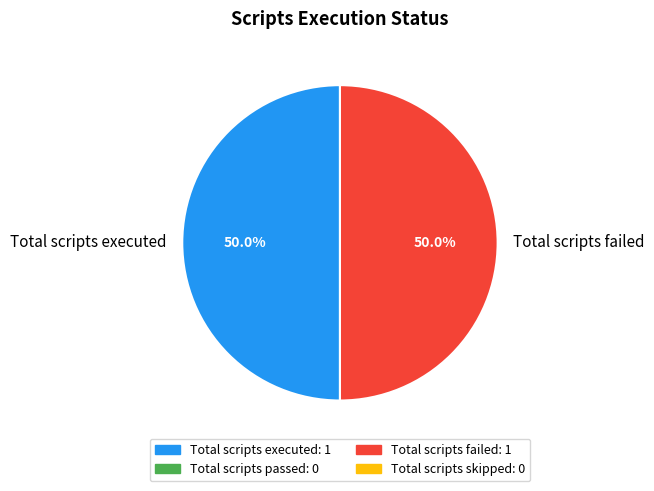

Combined, what portion of the pie is Total scripts executed and Total scripts failed?

100.0%